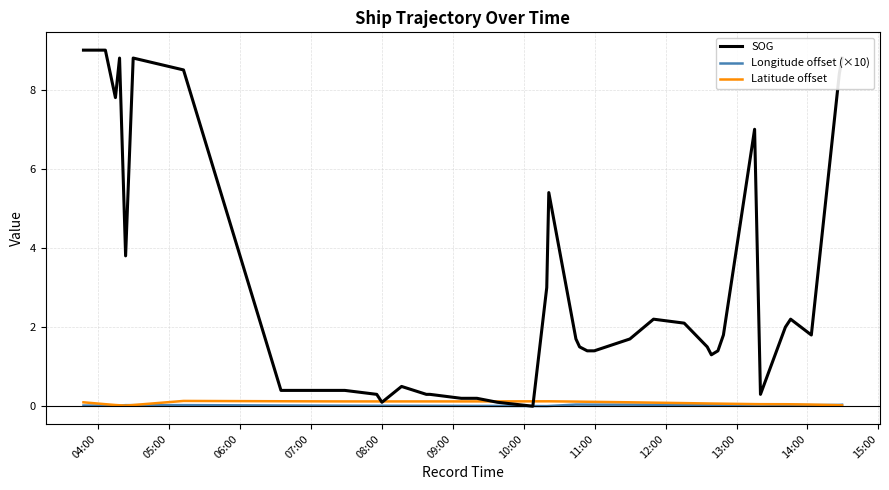

Which series has the largest total across all categories?

SOG